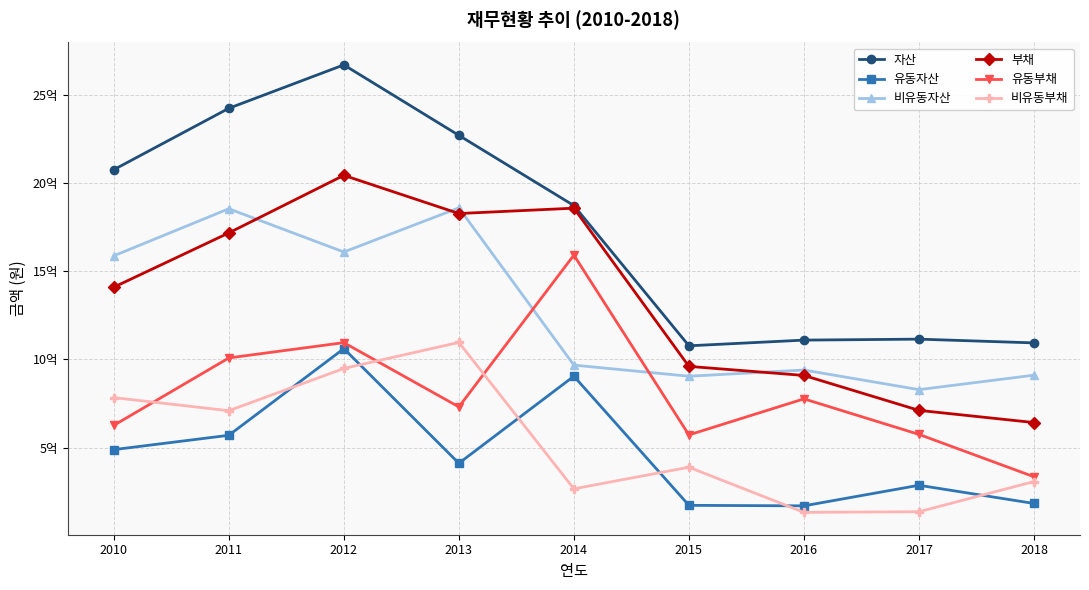

Which category has the highest value across all series?

2012